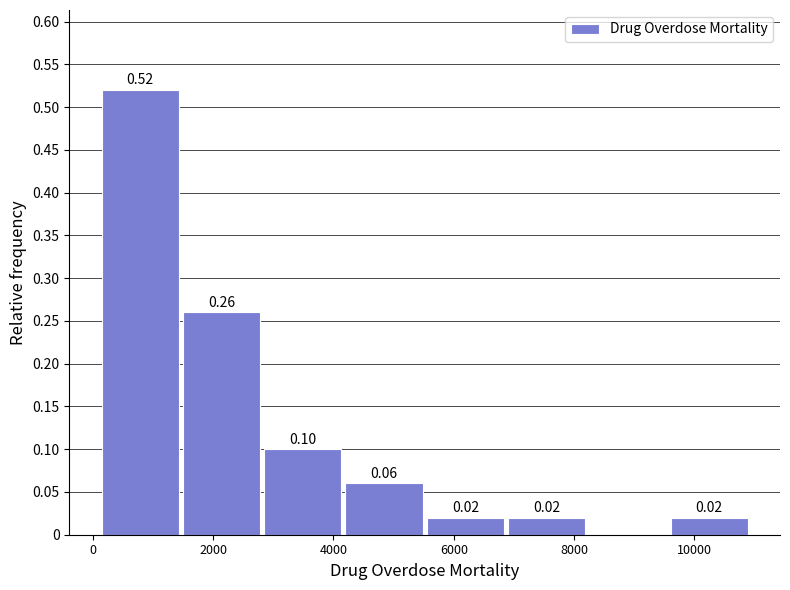

Which range on the x-axis has the tallest bar?

200 to 1400